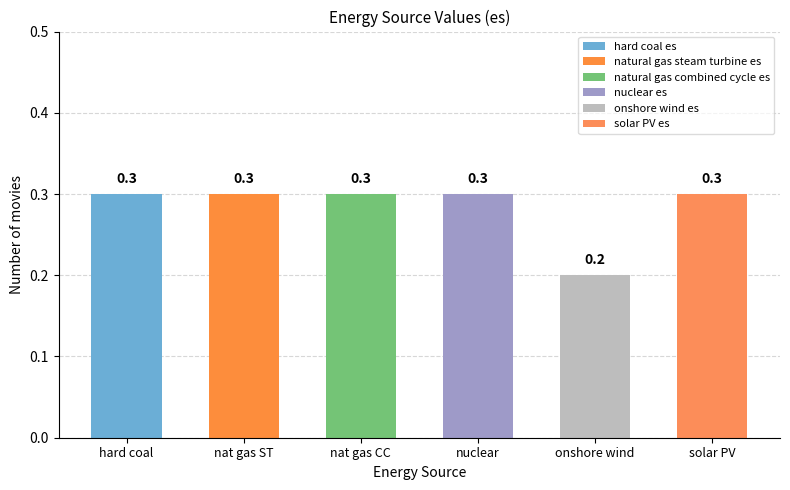

Are the bars horizontal?

No